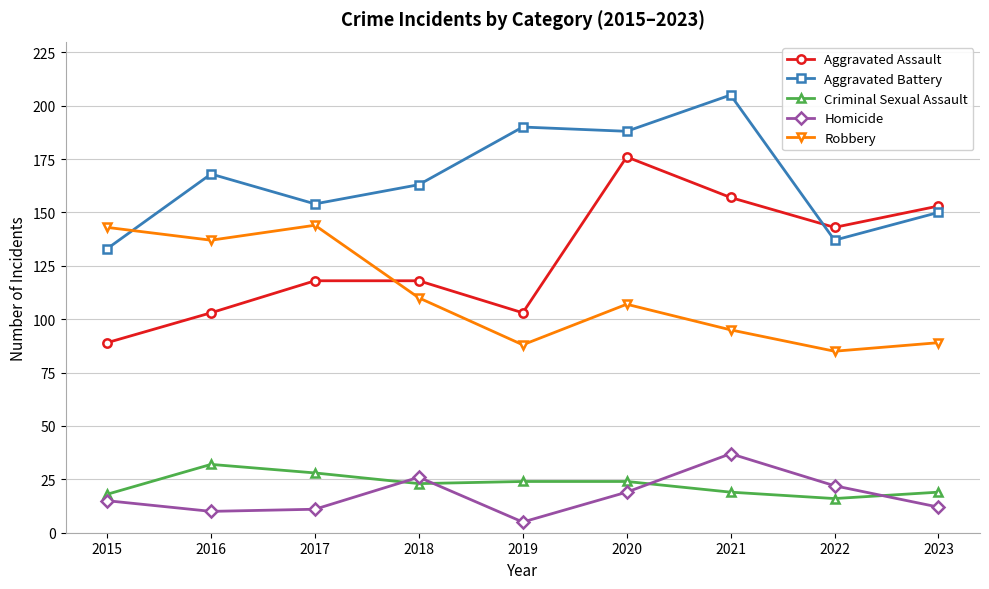

What are all the series names shown in the legend?

Aggravated Assault, Aggravated Battery, Criminal Sexual Assault, Homicide, Robbery